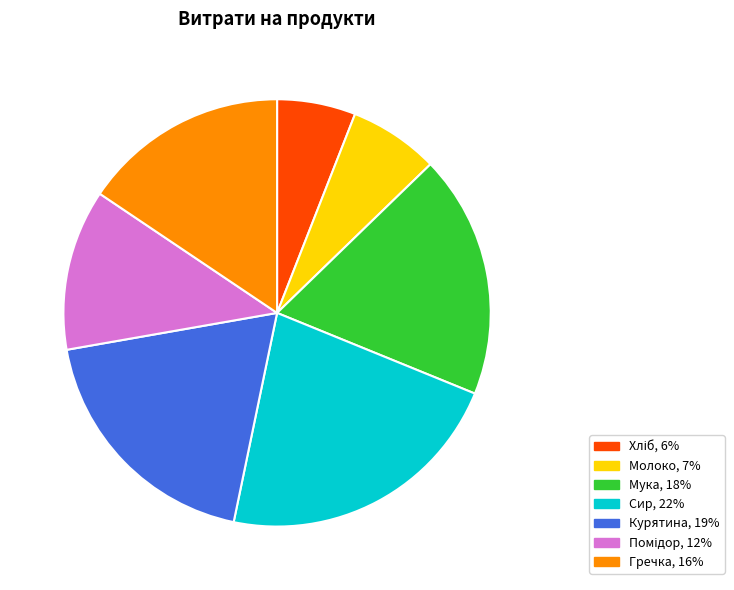

Does Молоко represent more than half of the total?

No